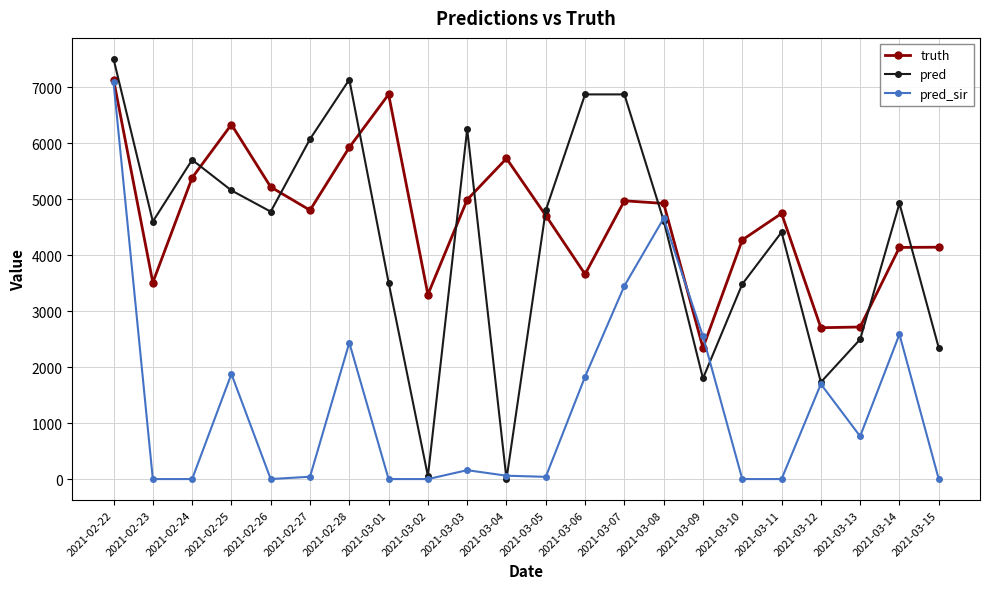

Where do truth and pred first cross each other?

2021-02-24 and 2021-02-25